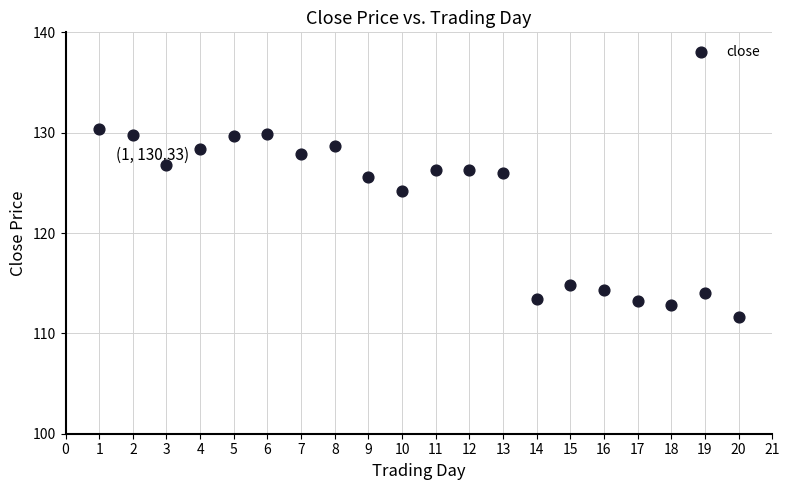

What is the range of Y values (max minus min)?

18.7